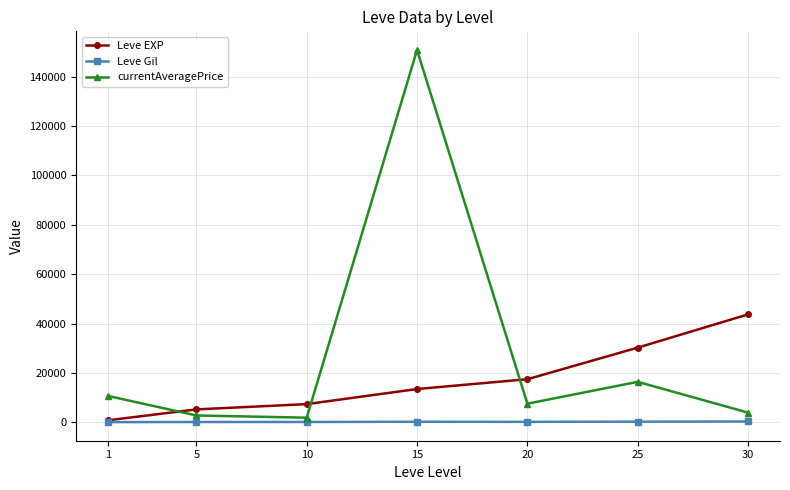

True or false: currentAveragePrice has more than 1 points higher than both neighbors.

True